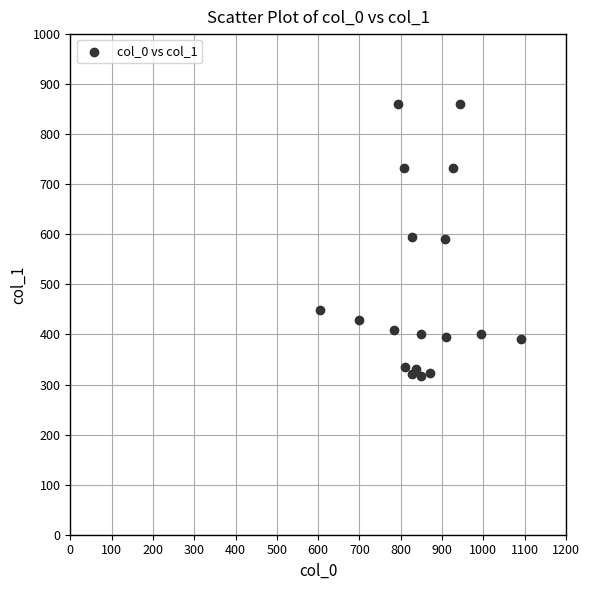

What is the range of Y values (max minus min)?

543.4